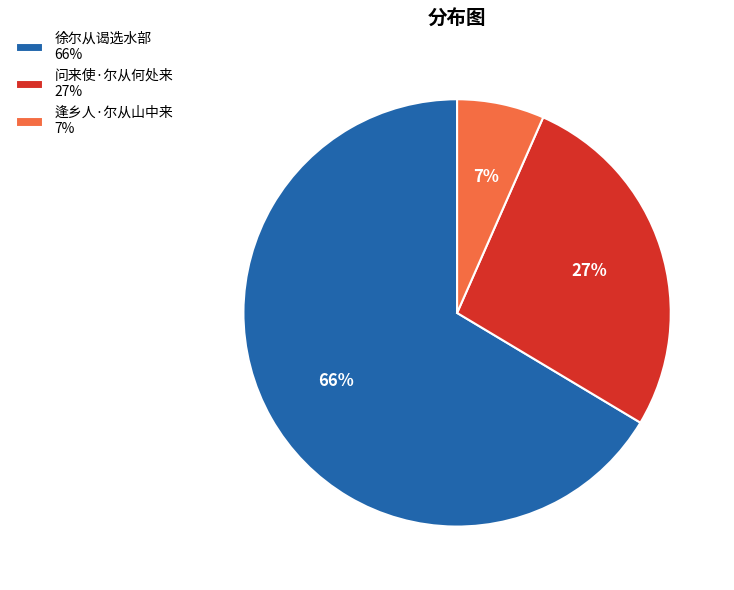

How many segments does this pie chart have?

3